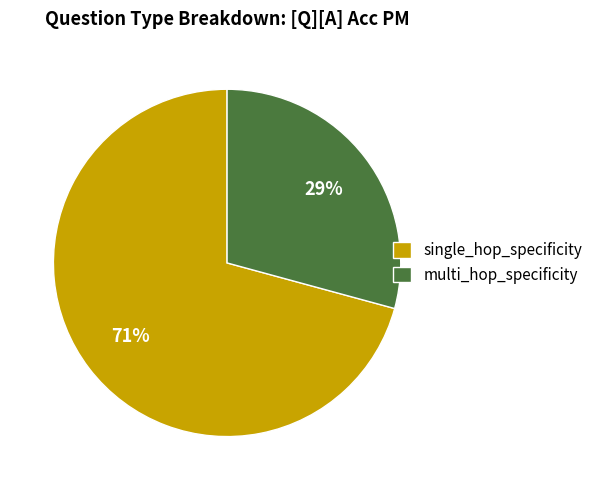

What is the majority slice?

single_hop_specificity